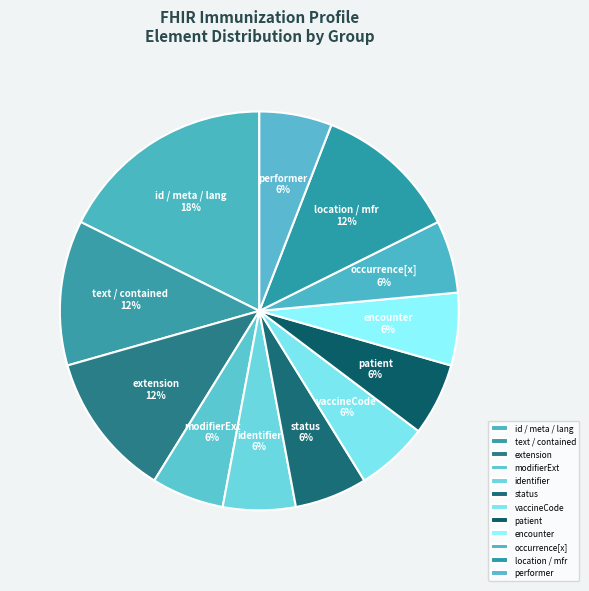

The performer slice represents 6% of the pie. True or false?

True